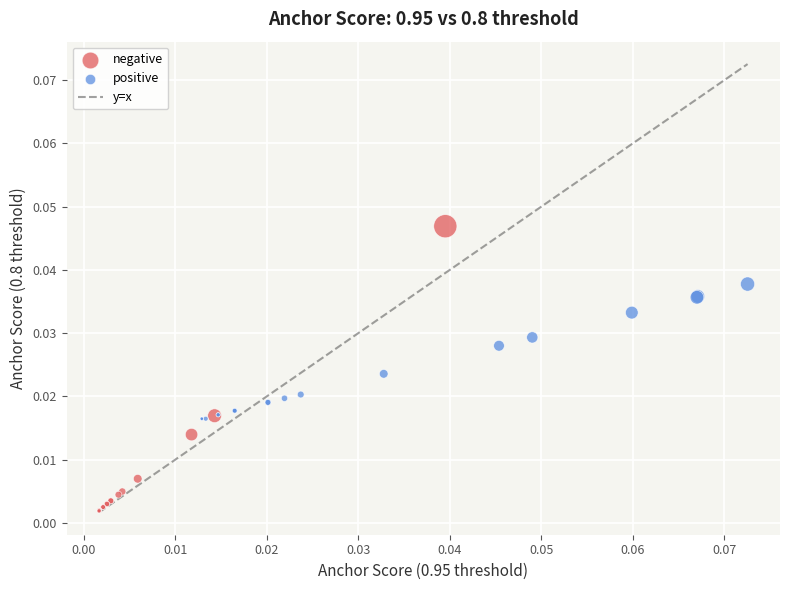

Which series reaches the minimum Y coordinate?

negative